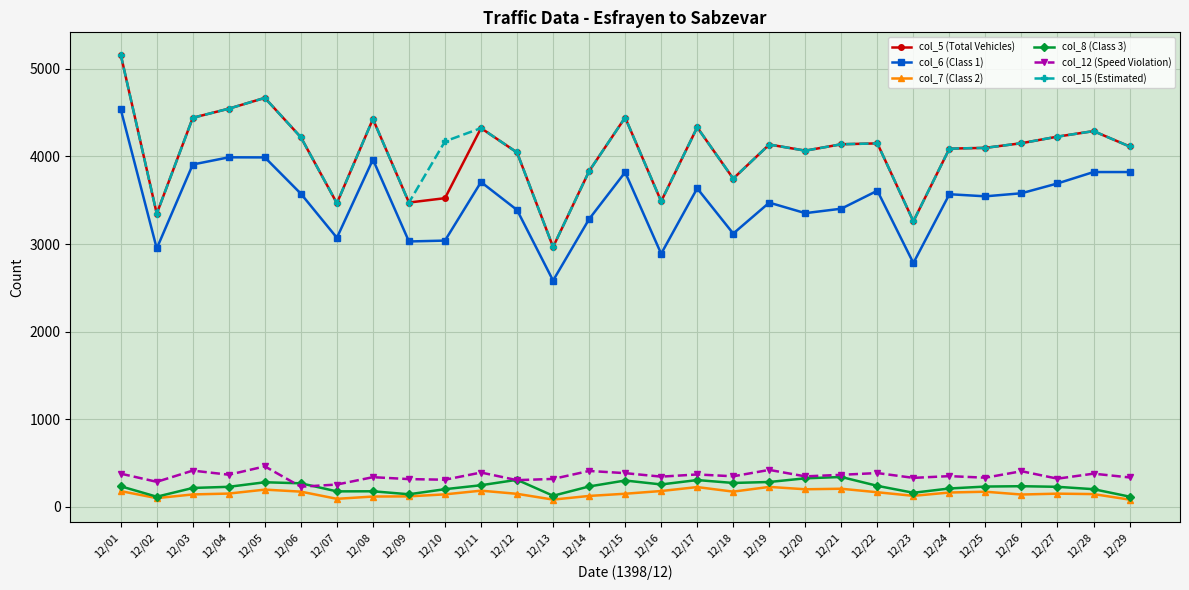

The value of col_5 (Total Vehicles) at 12/05 is 4667. True or false?

True